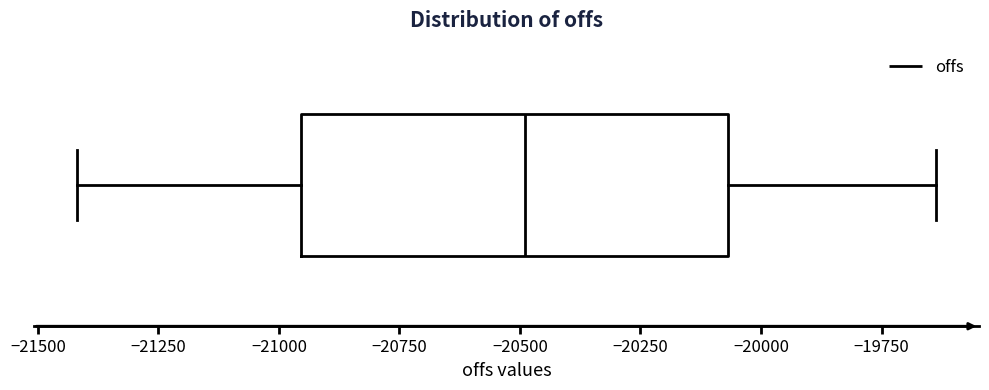

Where is the right edge of the box on the x-axis? The values are not printed on the chart, so give them approximately, as read against the axis.

-20050